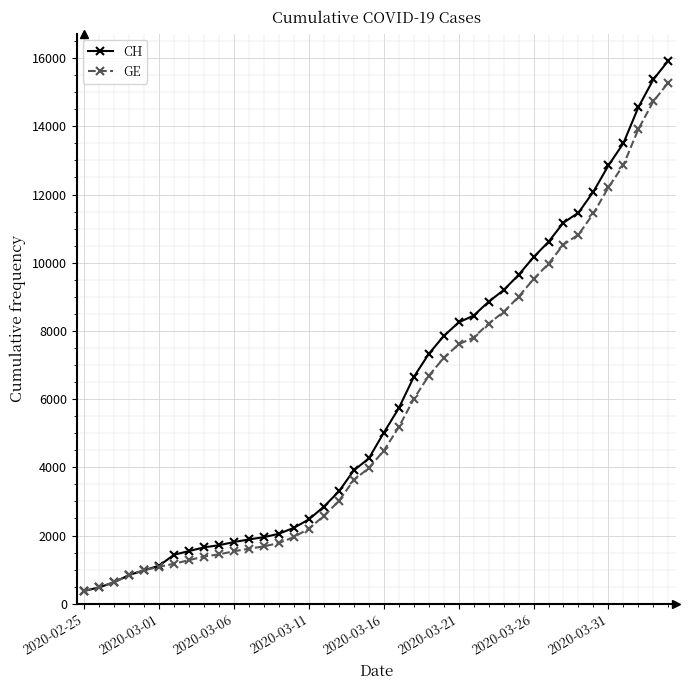

Rank the series by their maximum value, from highest to lowest.

CH, GE